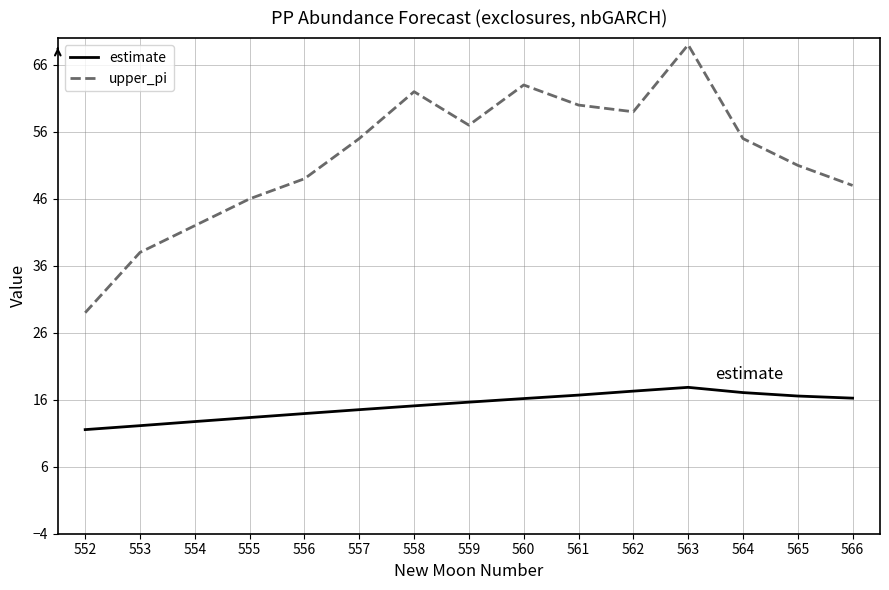

At 552, list the series in order from smallest to largest.

estimate, upper_pi